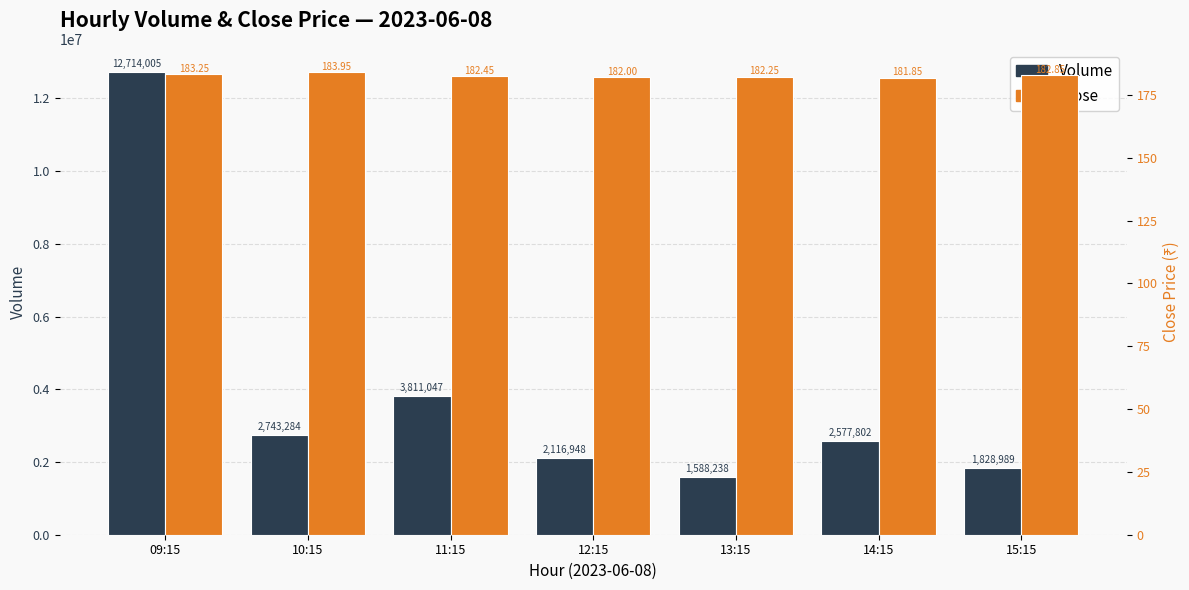

What is the minimum value for Close?

181.8